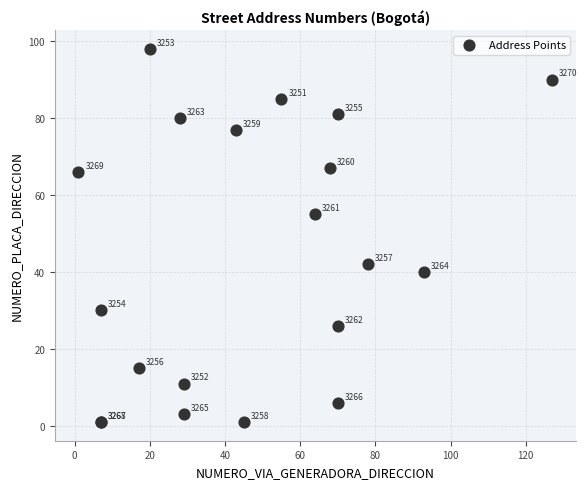

What Y value in the scatter plot is closest to 49?

55